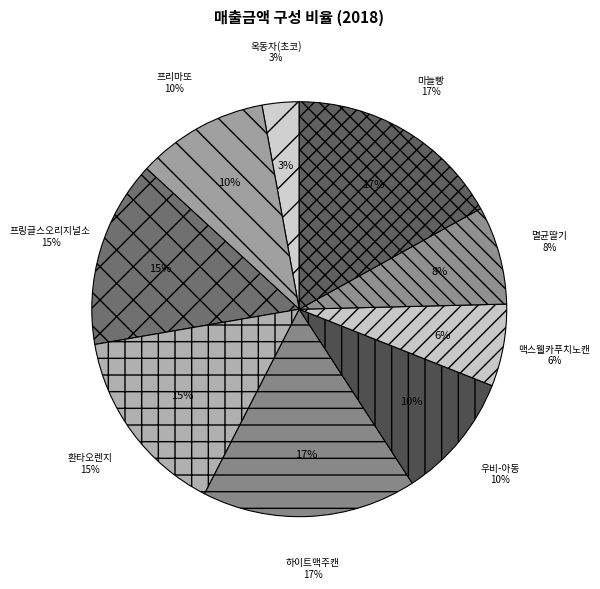

To the nearest percent, what percentage of the pie is 옥동자(초코)?

3%